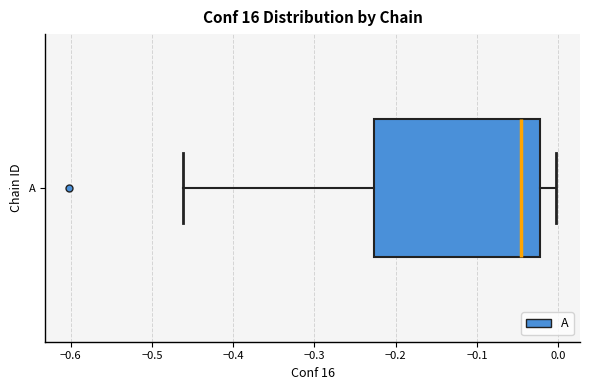

Read this box plot against the x-axis: the position of the median line, the range covered by the box, and the ends of both whiskers. The values are not printed on the chart, so give them approximately, as read against the axis.

median -0.05, box -0.23 to -0.02, whiskers -0.46 to 0.00